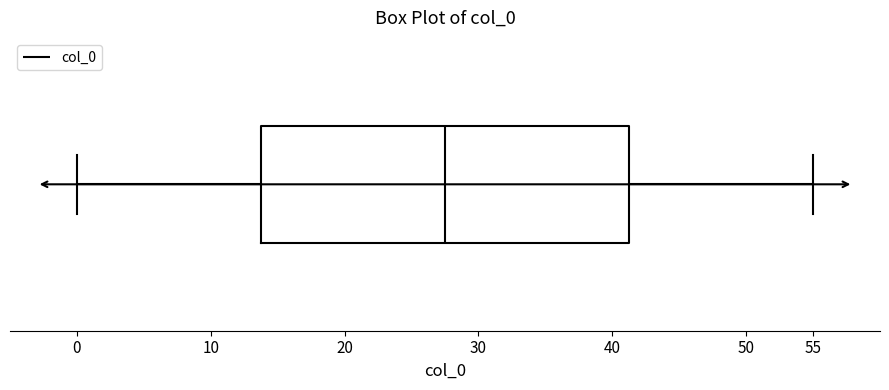

Where does the left whisker of the box end on the x-axis? The values are not printed on the chart, so give them approximately, as read against the axis.

0.0